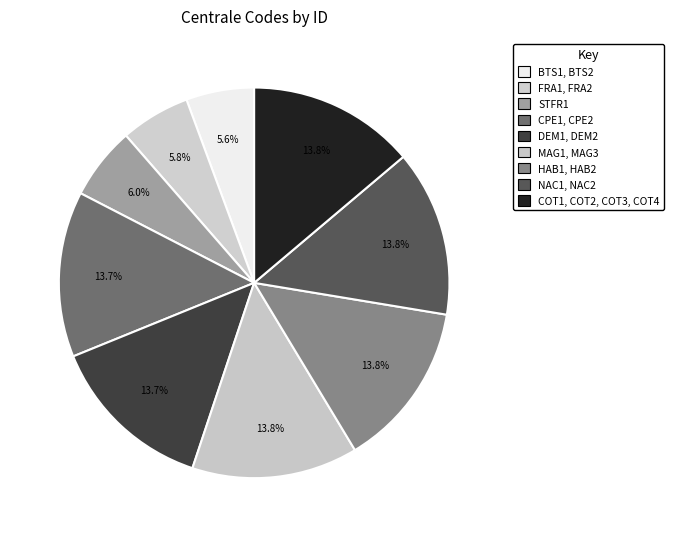

Is it true that STFR1 is 16% of the pie?

False